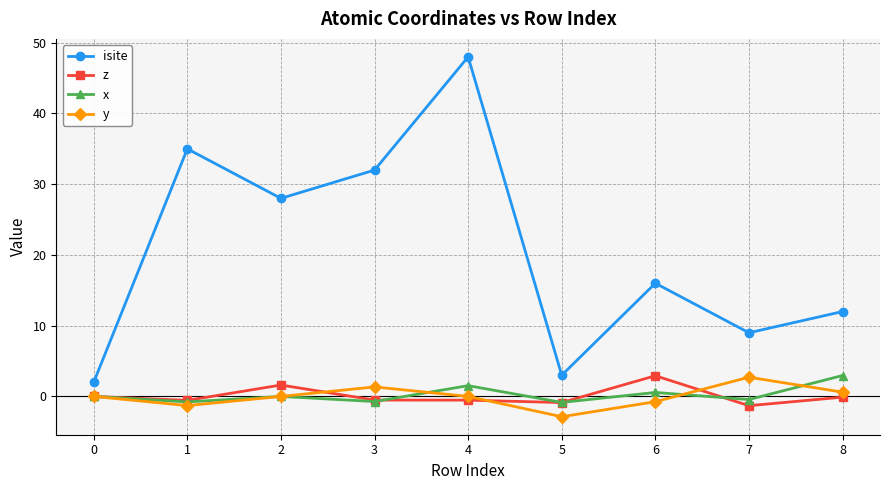

The value of isite at 3 is 21.9. True or false?

False